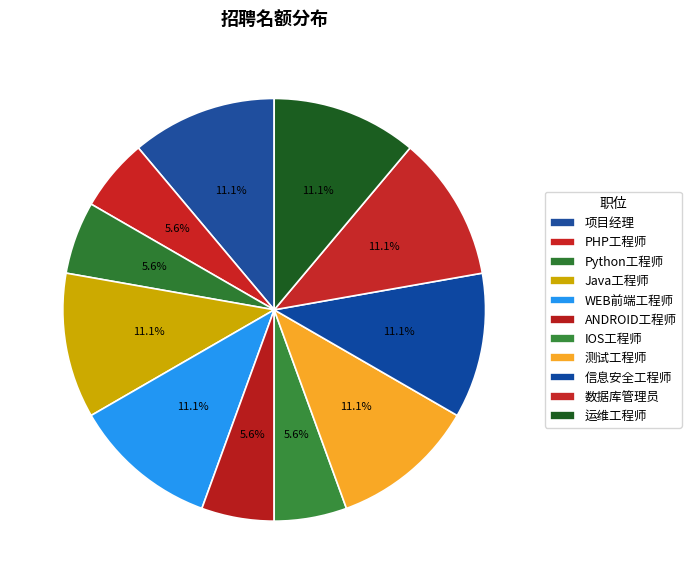

What is the smallest slice in the pie chart?

PHP工程师